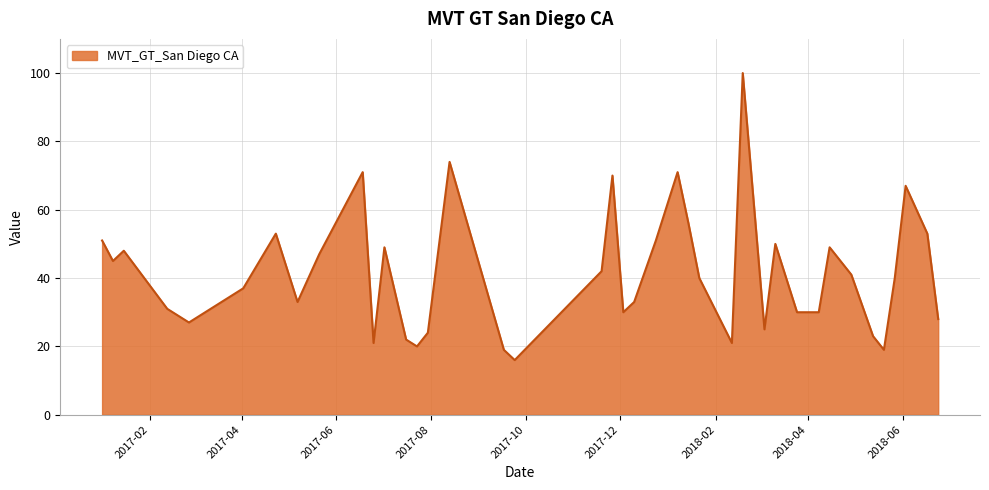

What is the difference between the maximum and minimum values?

84